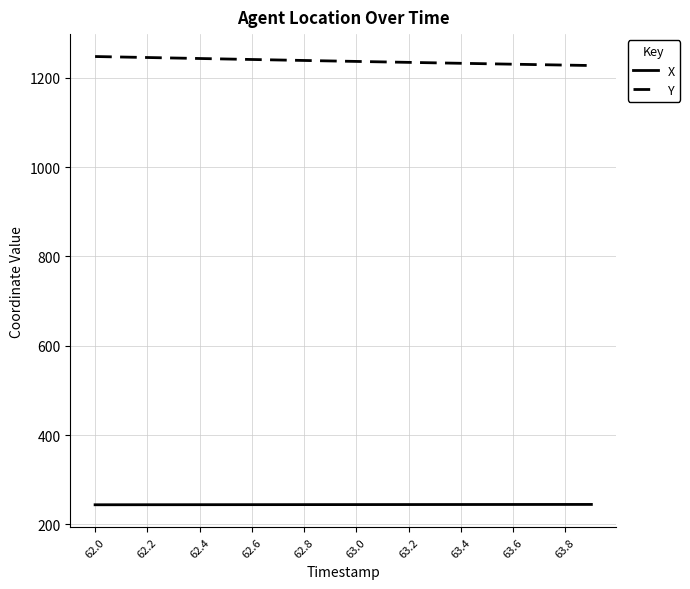

Is this an area chart (filled region under the line)?

No